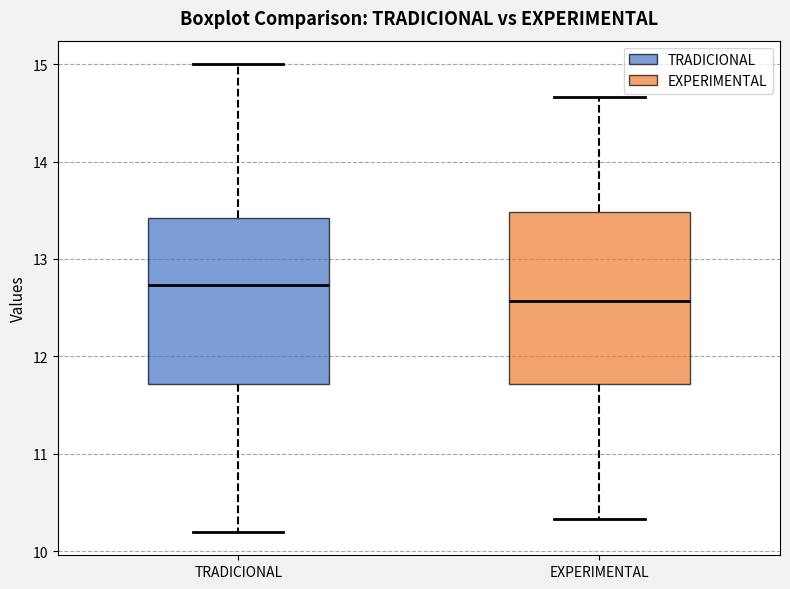

Reading left to right, transcribe this box plot: for each box, give where its median line is, the range the box spans, and where its two whiskers end, as read against the y-axis. The values are not printed on the chart, so give them approximately, as read against the axis.

TRADICIONAL: median 12.7, box 11.7 to 13.4, whiskers 10.2 to 15.0
EXPERIMENTAL: median 12.6, box 11.7 to 13.5, whiskers 10.3 to 14.7